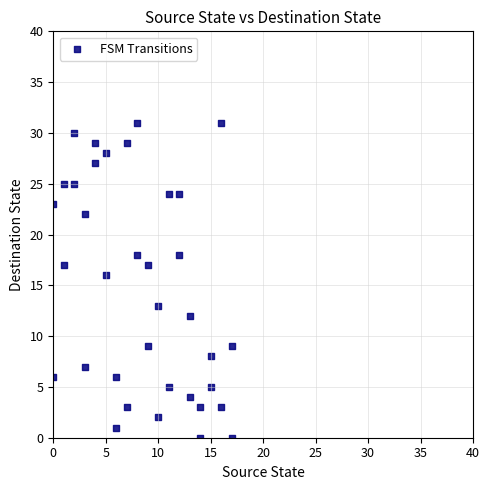

What is the range of X values (max minus min)?

17